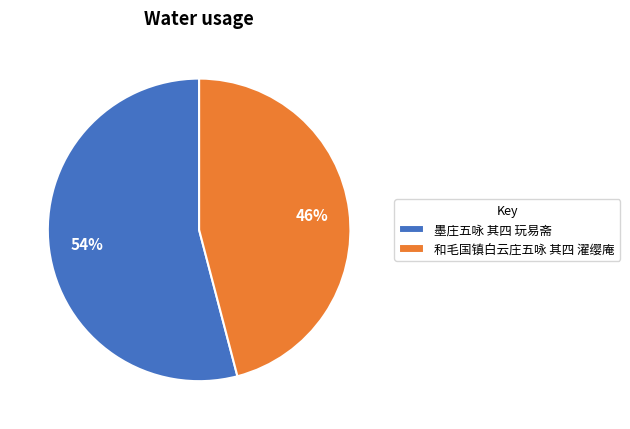

Does 墨庄五咏 其四 玩易斋 represent more than half of the total?

Yes